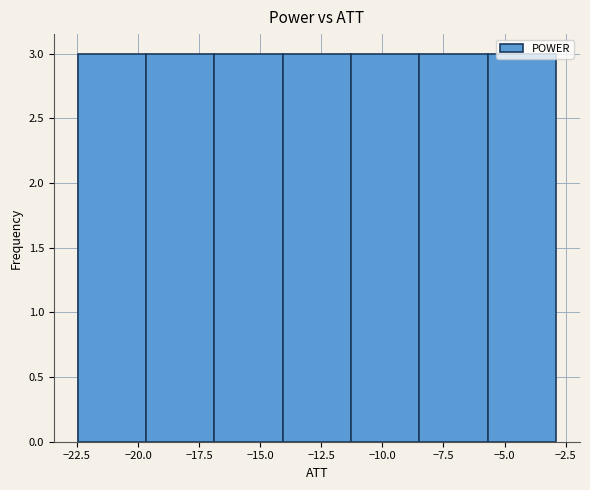

Reading left to right, transcribe this chart: for each bar, give the range it covers on the x-axis and its height. Neither the bar edges nor the heights are printed on the chart, so give them approximately, as read against the axes.

-22.5 to -19.5: 3
-19.5 to -17.0: 3
-17.0 to -14.0: 3
-14.0 to -11.5: 3
-11.5 to -8.5: 3
-8.5 to -5.5: 3
-5.5 to -3.0: 3